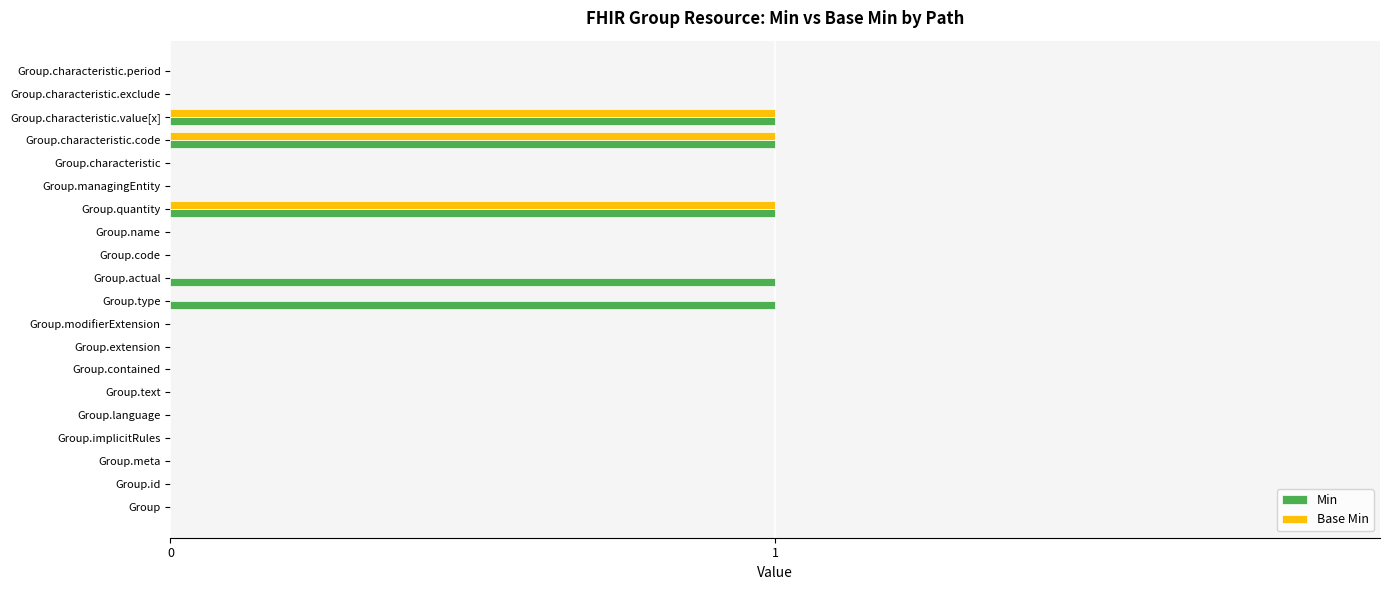

The Base Min series shows 0 at Group.meta. True or false?

True